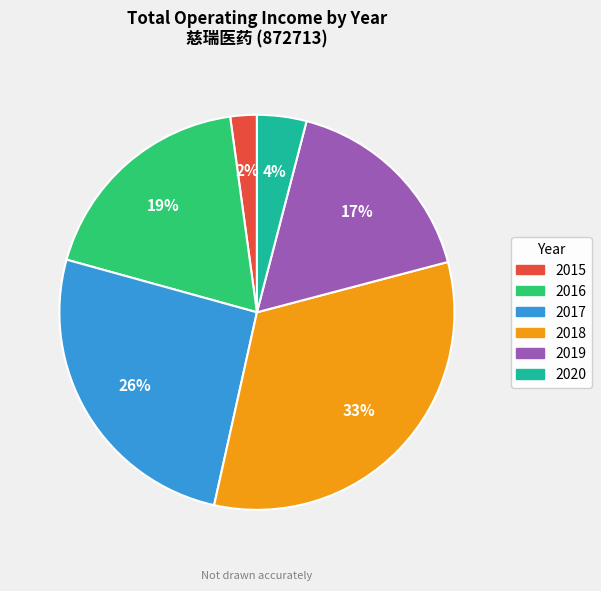

Which has a higher value, 2017 or 2019?

2017